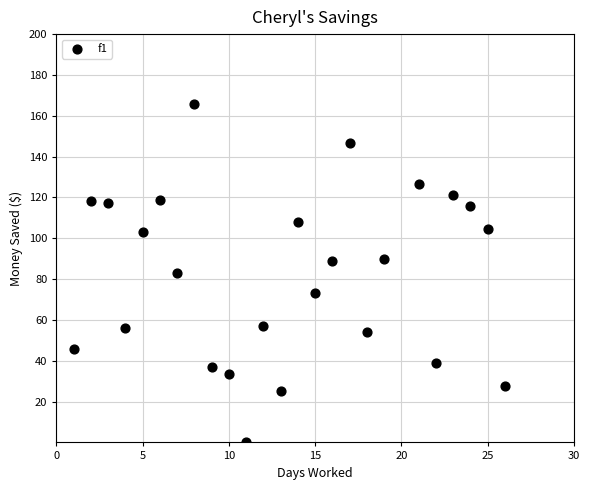

What is the range of Y values (max minus min)?

165.6